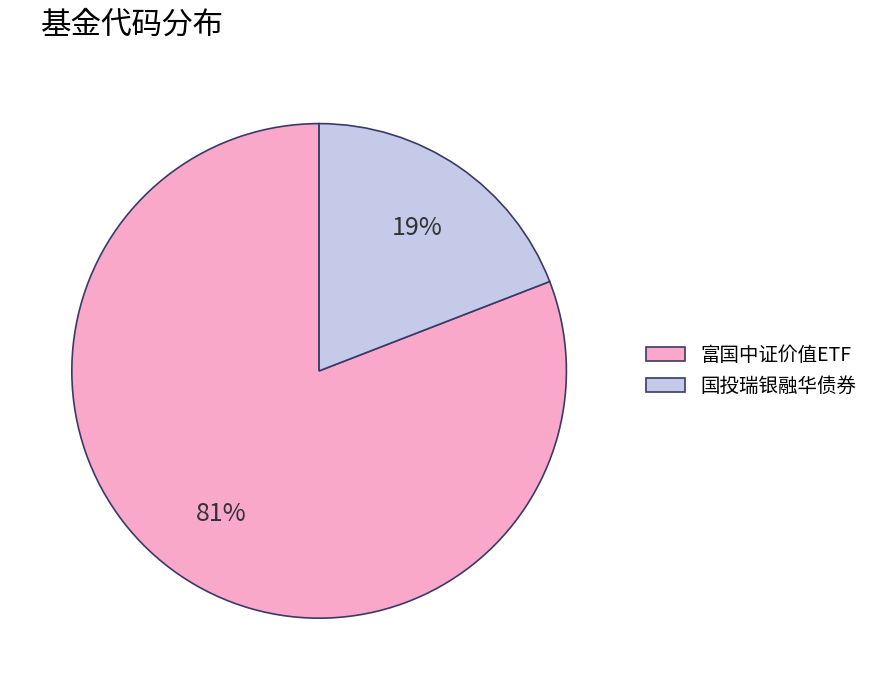

Count the number of slices in the pie.

2